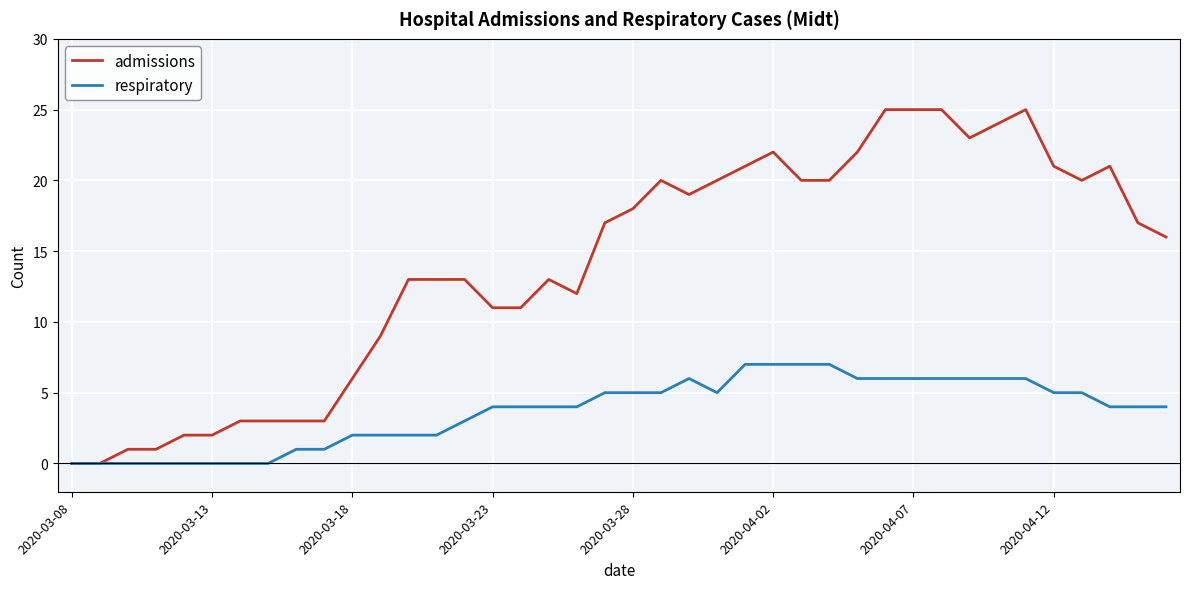

Which series has the widest spread of values?

admissions